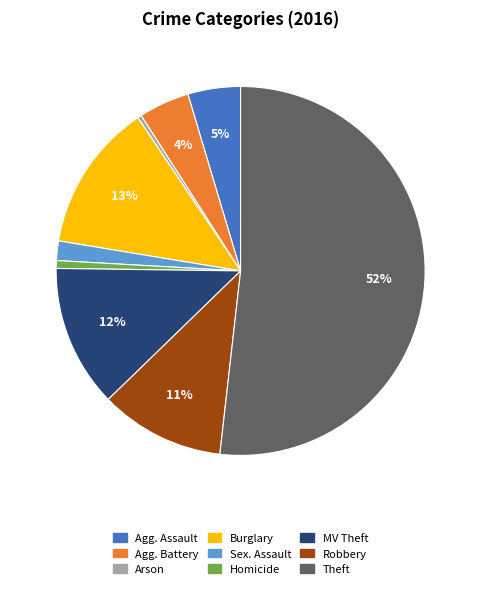

To the nearest percent, what is the average slice percentage?

11%